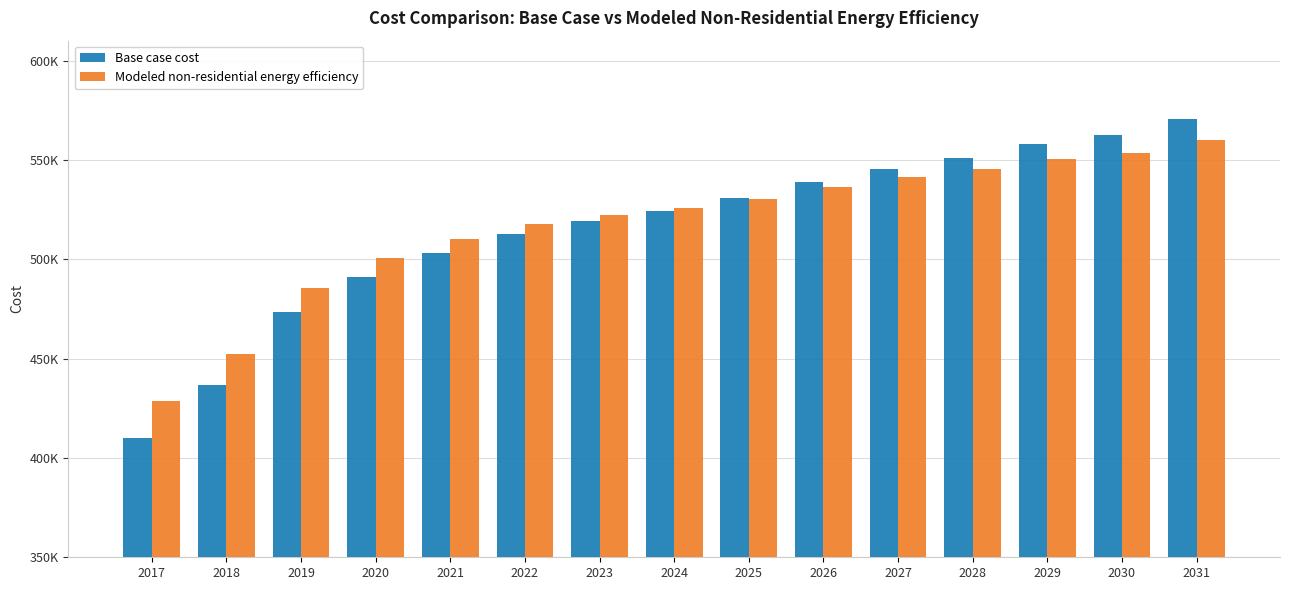

Rank the series at 2024 from lowest to highest value.

Base case cost, Modeled non-residential energy efficiency